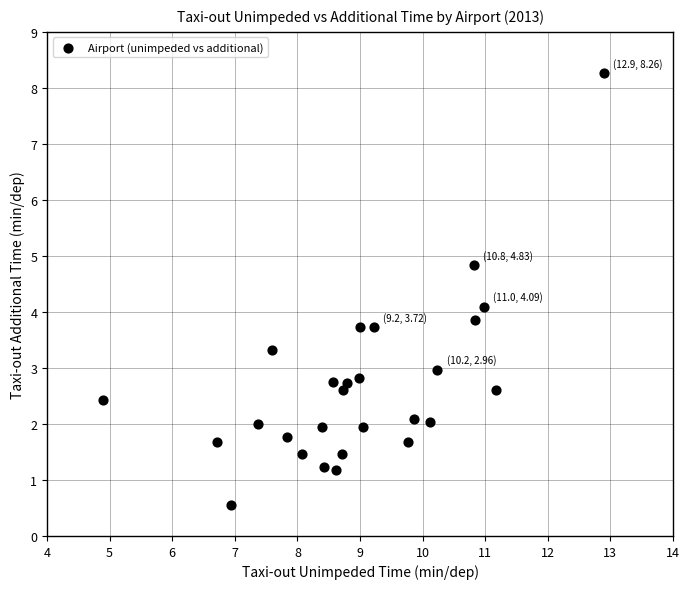

What is the range of X values (max minus min)?

8.0